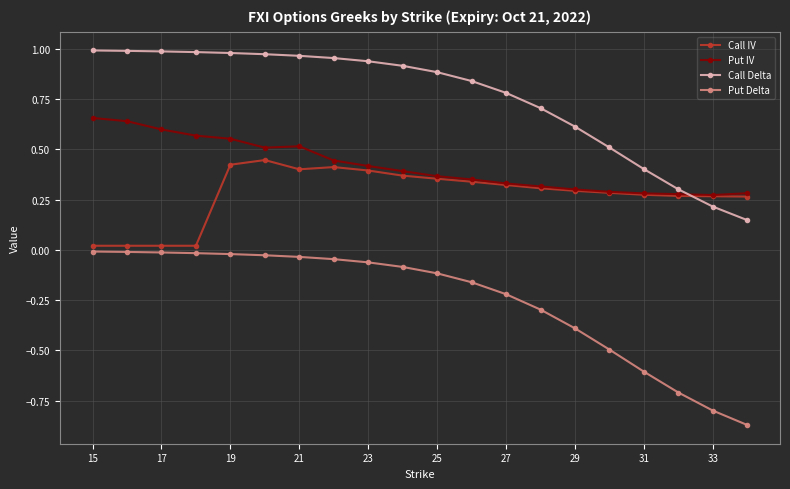

In Put IV, how many points are lower than both neighbors (excluding endpoints)?

2